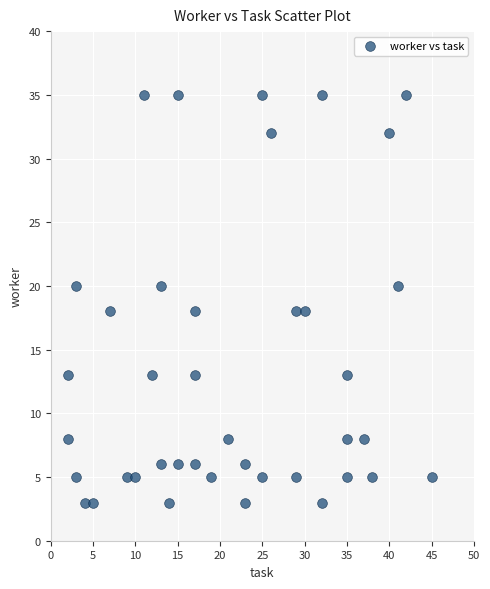

What is the range of X values (max minus min)?

43